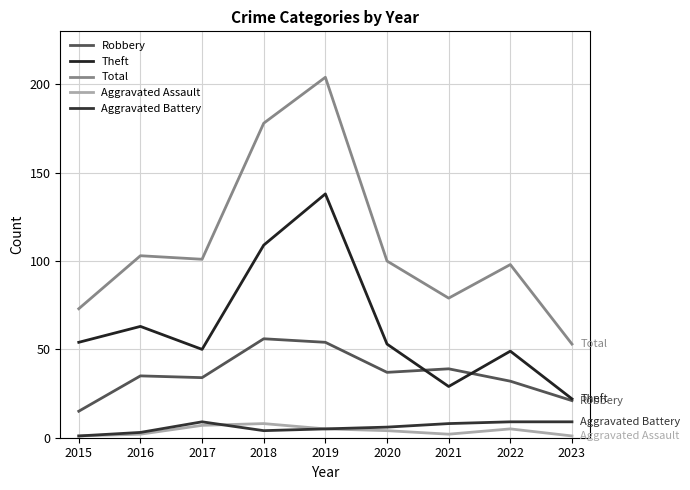

Does the chart display data point markers on the line(s)?

No